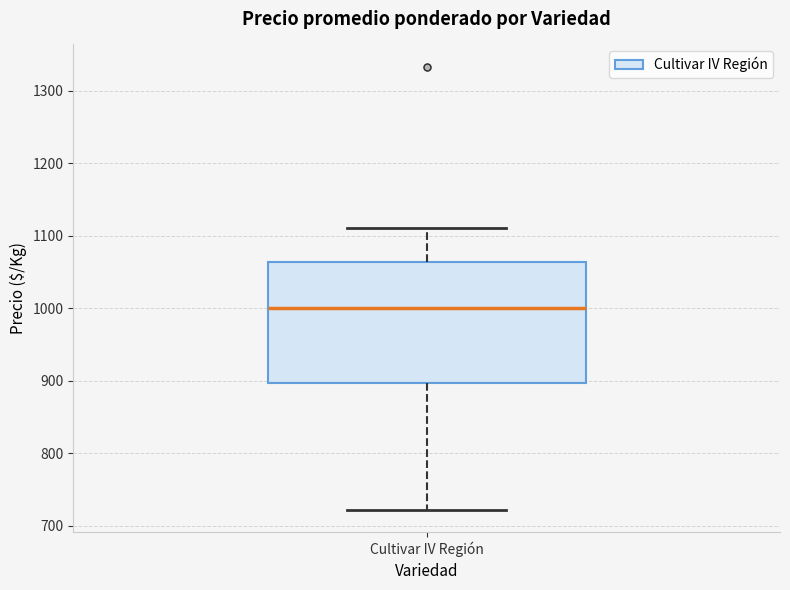

Read this box plot against the y-axis: the position of the median line, the range covered by the box, and the ends of both whiskers. The values are not printed on the chart, so give them approximately, as read against the axis.

median 1000, box 900 to 1060, whiskers 720 to 1110